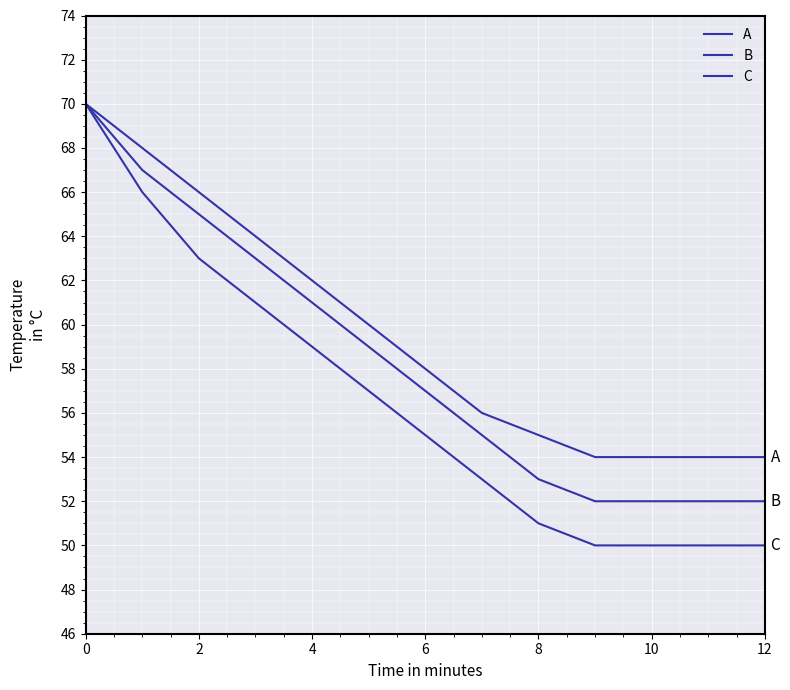

True or false: C and B intersect in this chart.

False